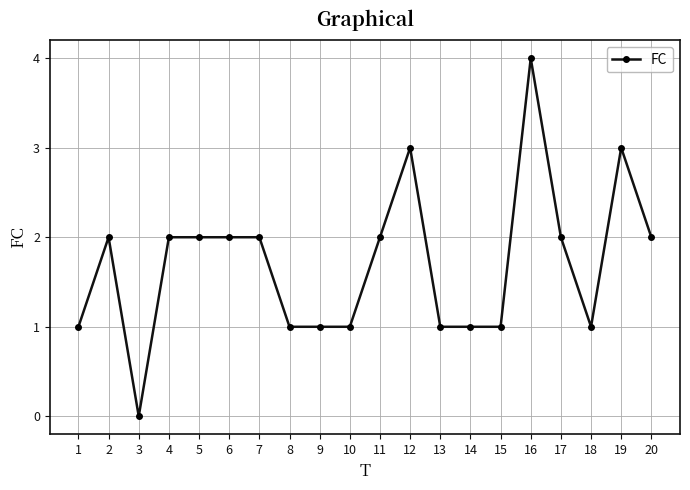

How many data points does each series have?

20